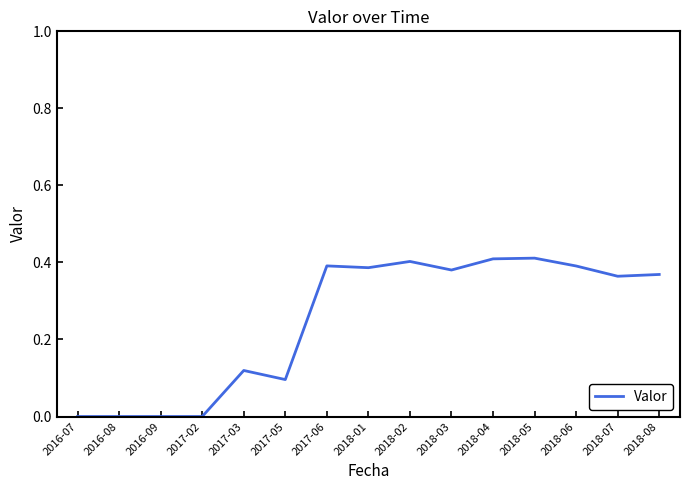

True or false: there are more than 1 points higher than both neighbors.

True